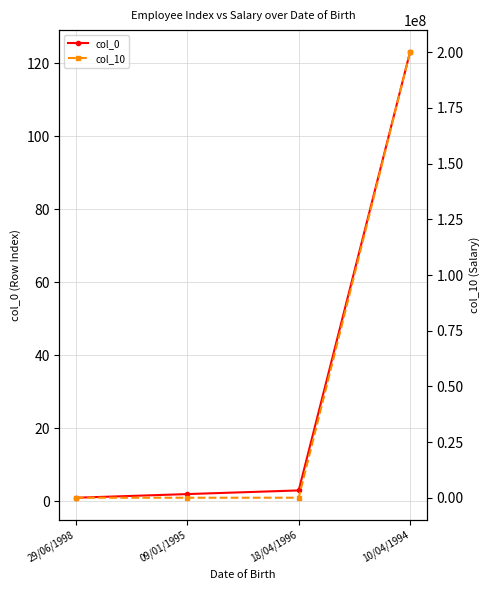

What is the label of the 1st point from the left?

29/06/1998